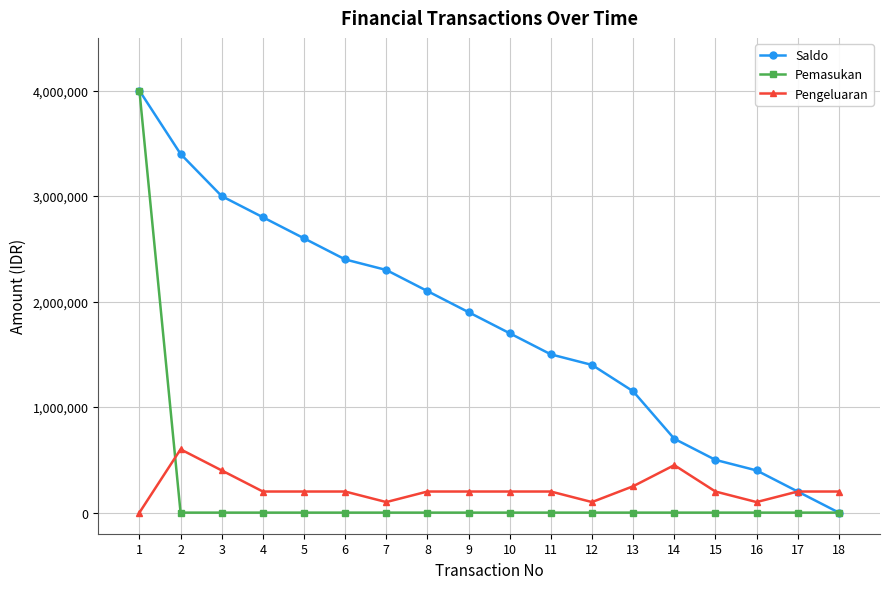

How many lines are shown in the chart?

3